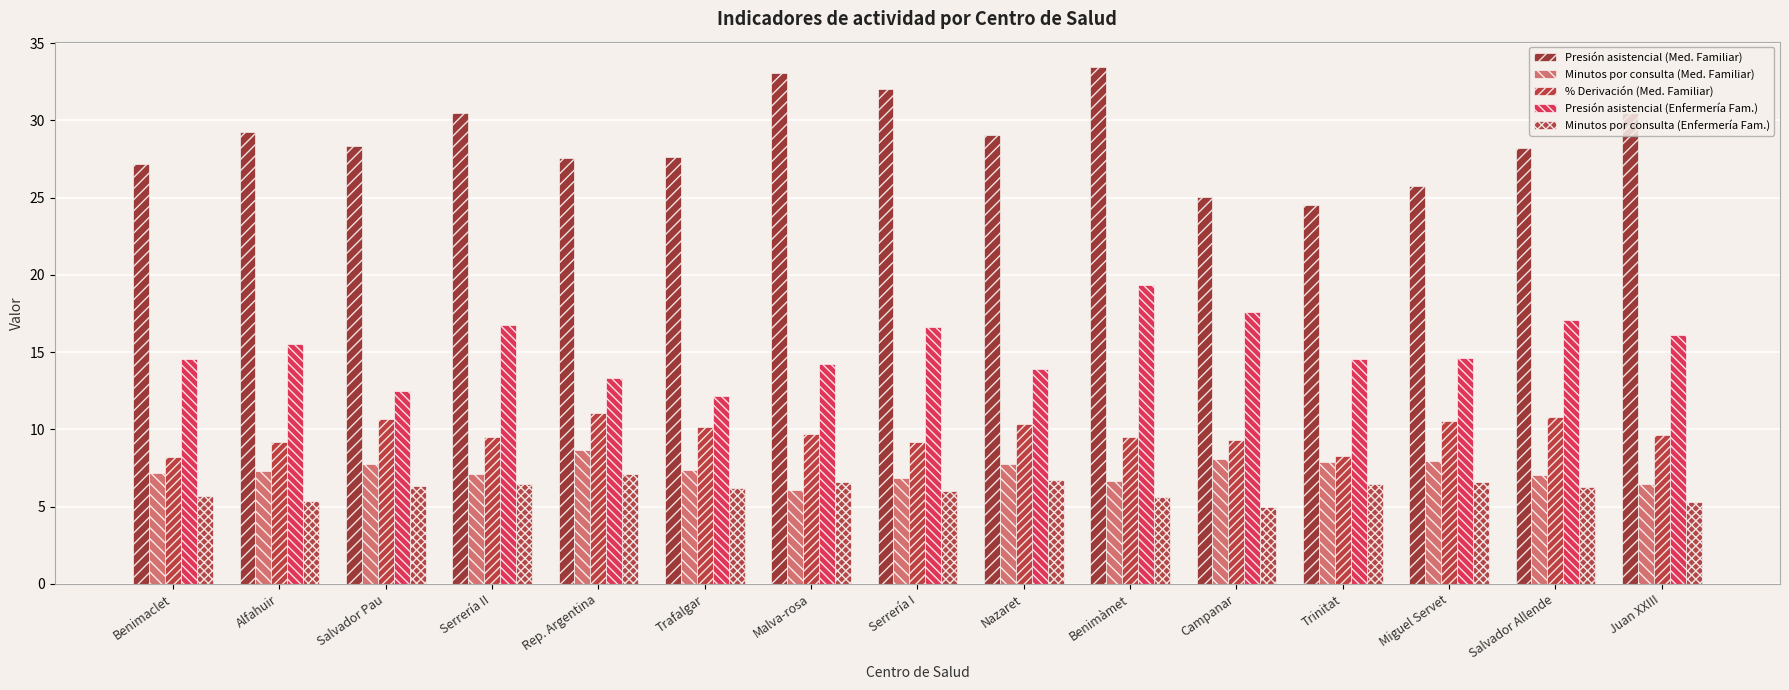

Where does the Presión asistencial (Med. Familiar) series first go above 28?

Alfahuir